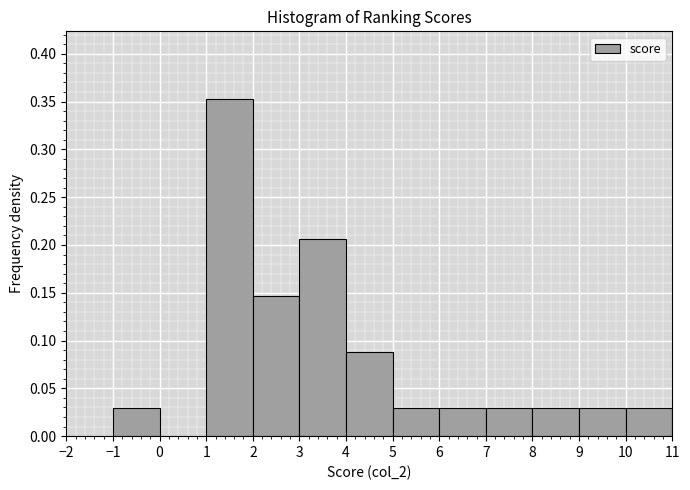

What is the height of the bar covering 3 to 4 on the x-axis? The values are not printed on the chart, so give them approximately, as read against the axis.

0.205